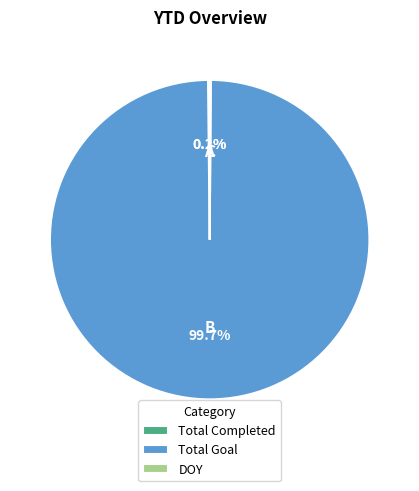

What is the largest slice in the pie chart?

Total Goal